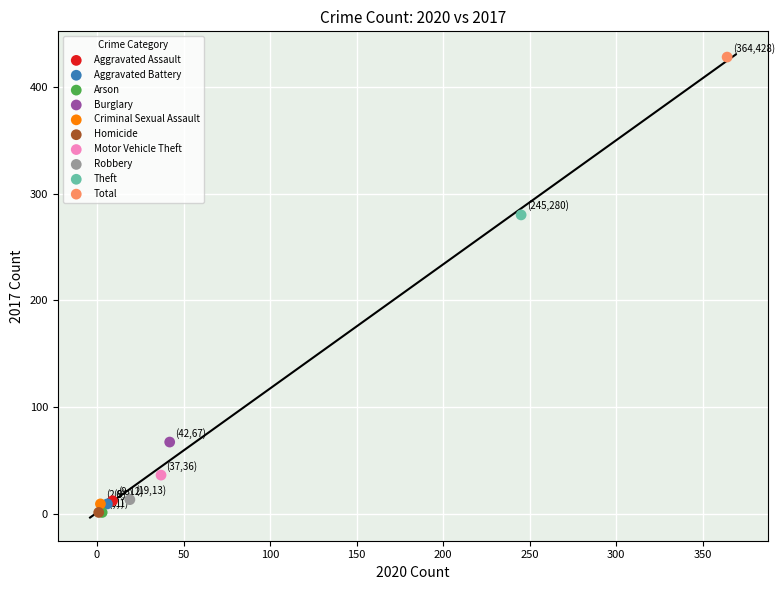

What are all the series names shown in the legend?

Aggravated Assault, Aggravated Battery, Arson, Burglary, Criminal Sexual Assault, Homicide, Motor Vehicle Theft, Robbery, Theft, Total